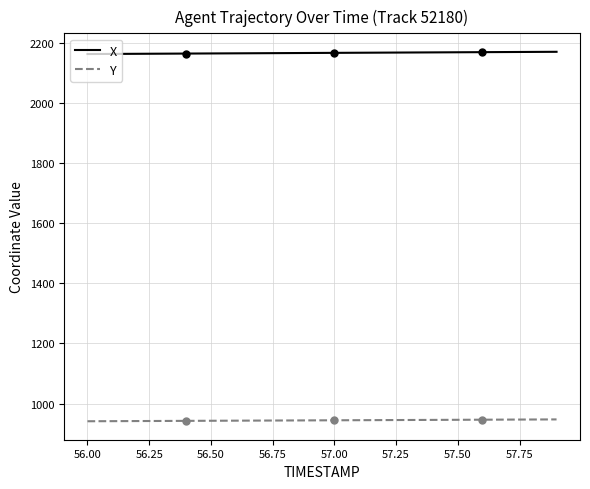

What are all the series names shown in the legend?

X, Y